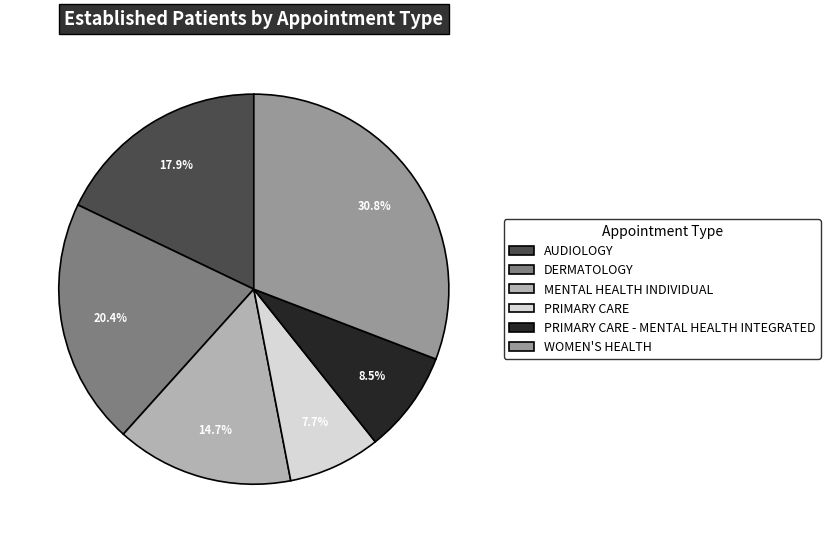

Which slice is the smallest?

PRIMARY CARE